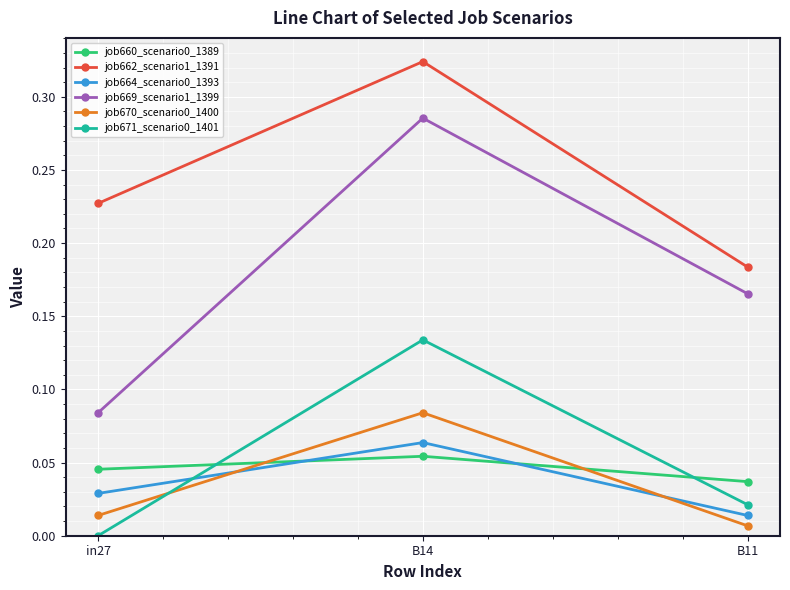

Rank the categories by job671_scenario0_1401 value from lowest to highest.

in27, B11, B14